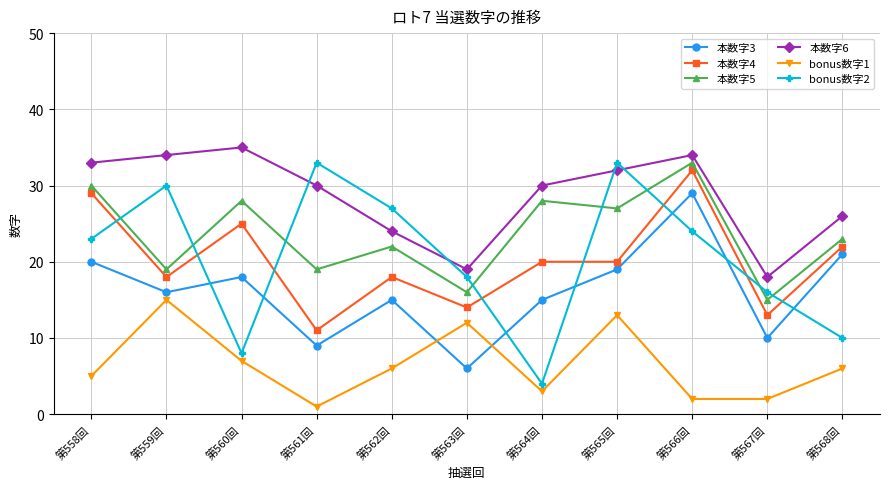

What is the label of the 4th point from the right?

第565回